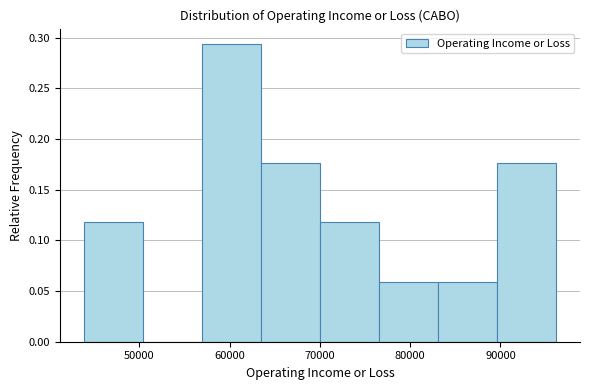

What is the height of the bar covering 70000 to 77000 on the x-axis? Neither the bar edges nor the heights are printed on the chart, so give them approximately, as read against the axes.

0.120